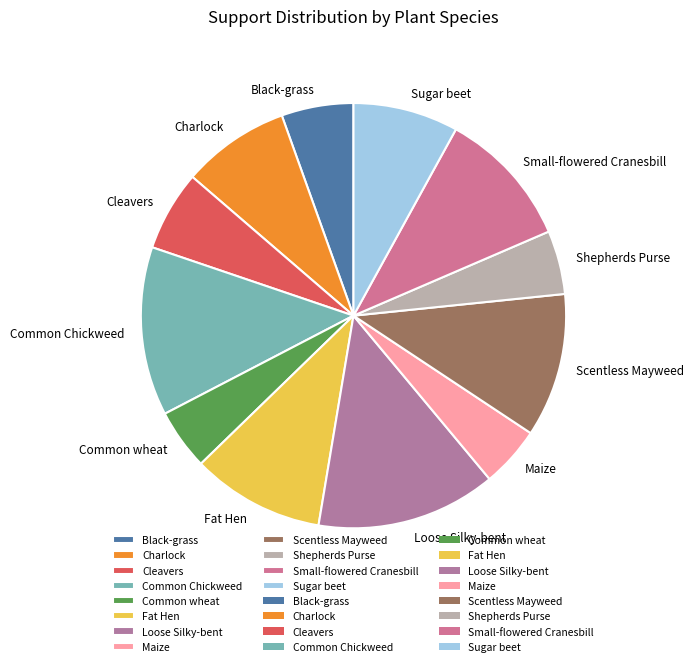

How many segments does this pie chart have?

12